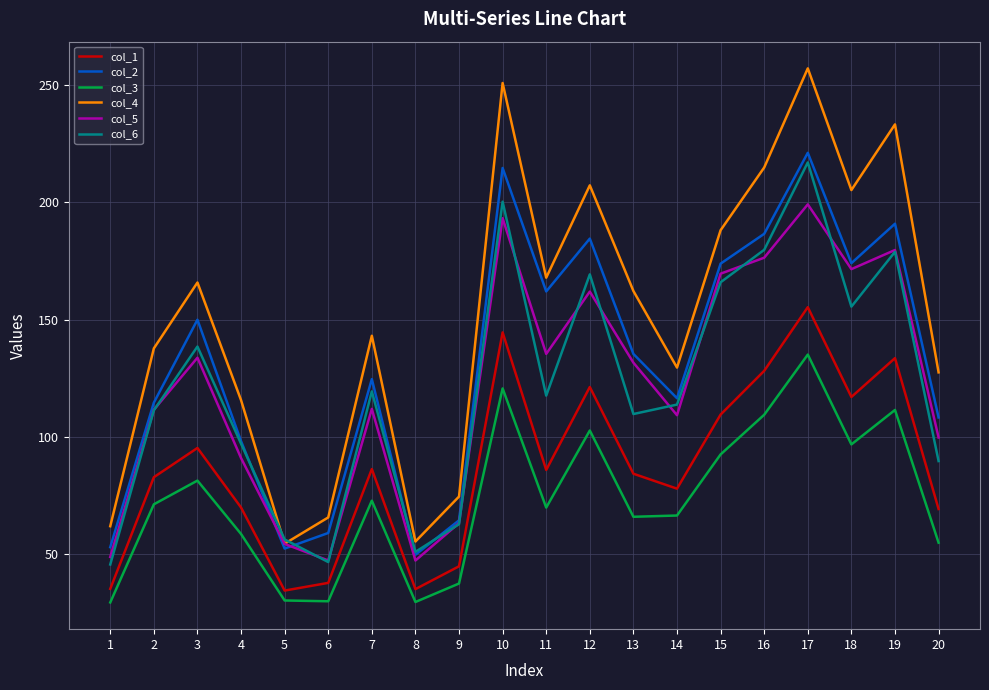

Between 5 and 11, which series saw the biggest shift?

col_4